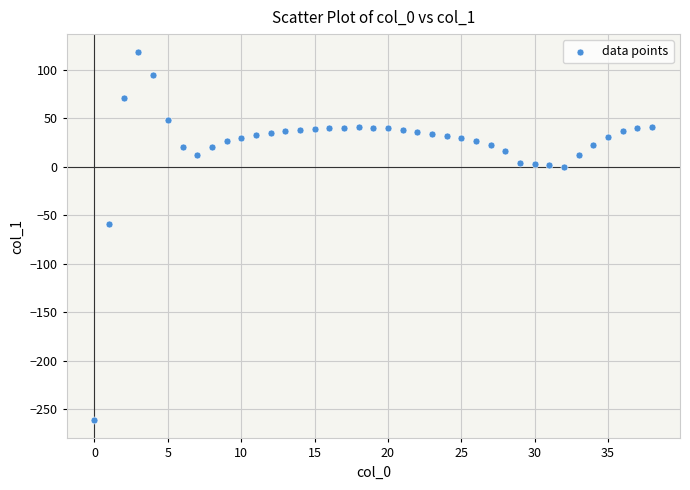

What Y value in the scatter plot is closest to -71?

-59